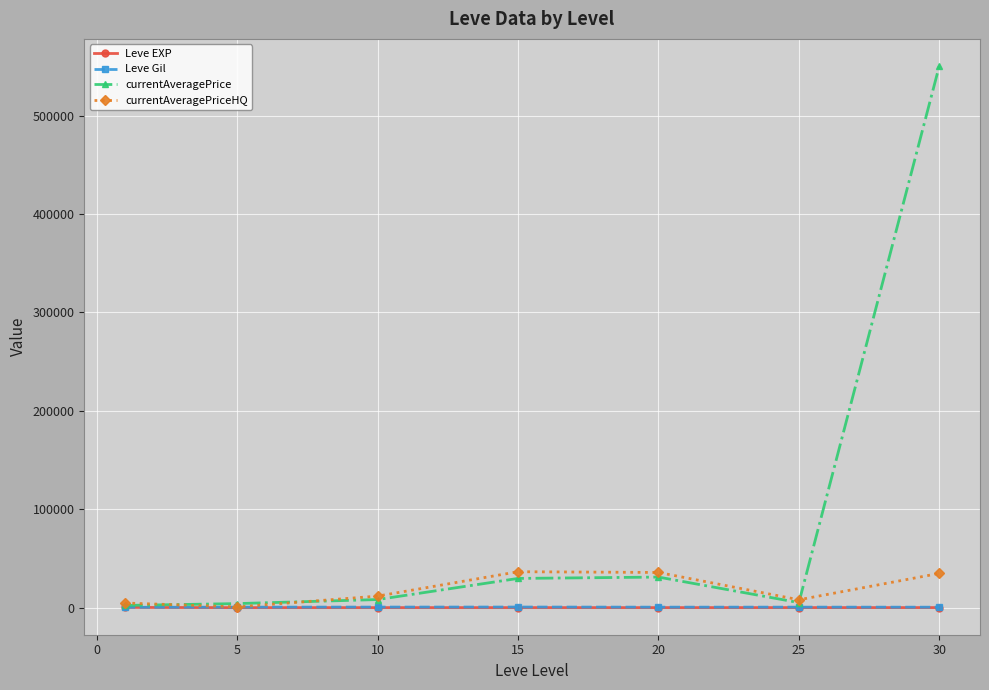

At how many categories does at least one series exceed 130678?

1